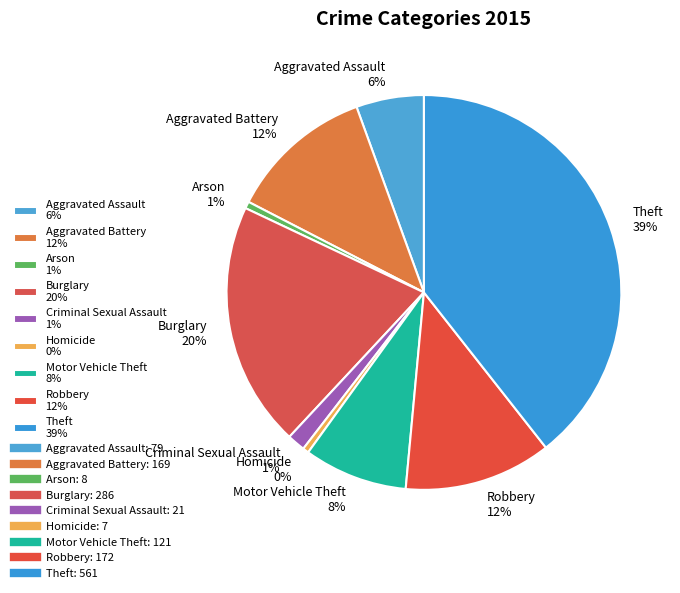

Is the sum of Criminal Sexual Assault 1% and Burglary 20% greater than half?

No